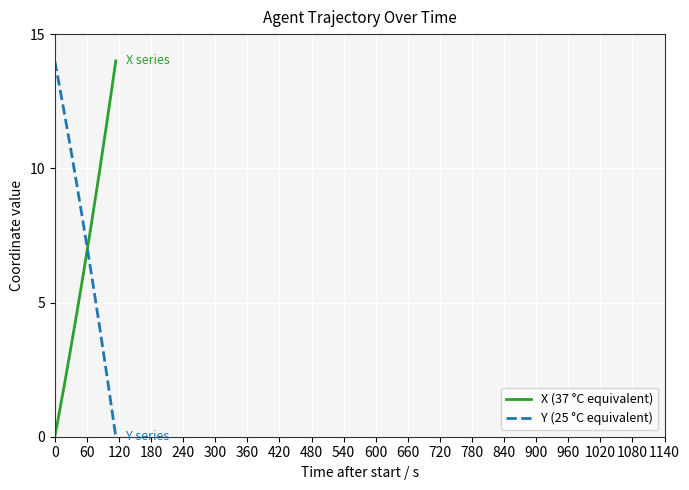

True or false: X (37 °C equivalent) and Y (25 °C equivalent) intersect in this chart.

True